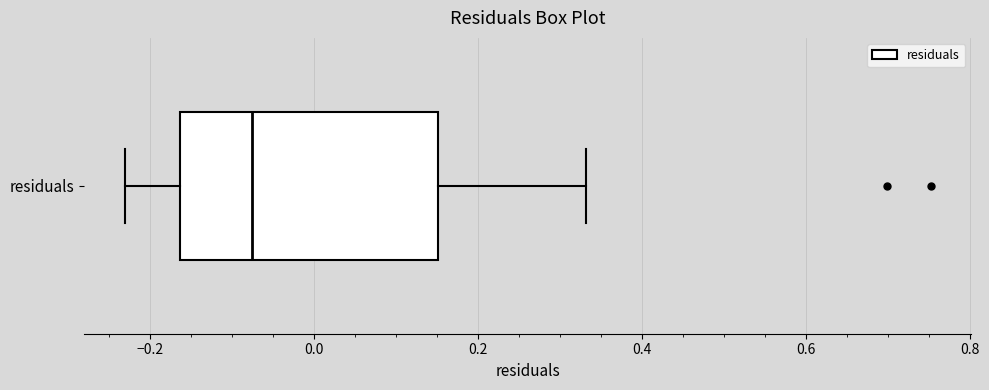

Transcribe this box plot: give where the median line is, the range the box spans, and where the two whiskers end, as read against the x-axis. The values are not printed on the chart, so give them approximately, as read against the axis.

median -0.08, box -0.16 to 0.16, whiskers -0.24 to 0.34